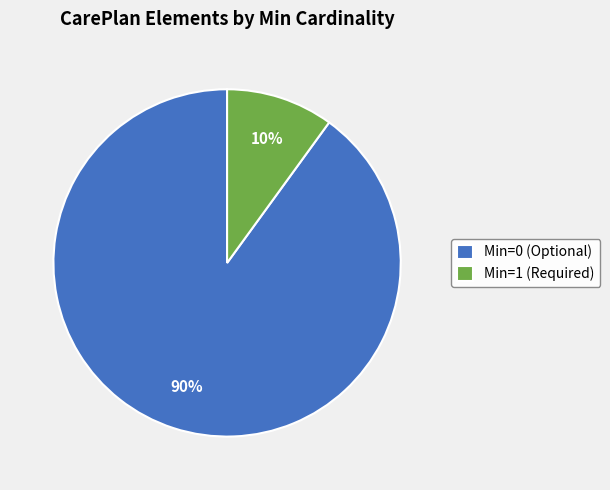

To the nearest percent, what is the difference between the largest and smallest slice percentages?

80%